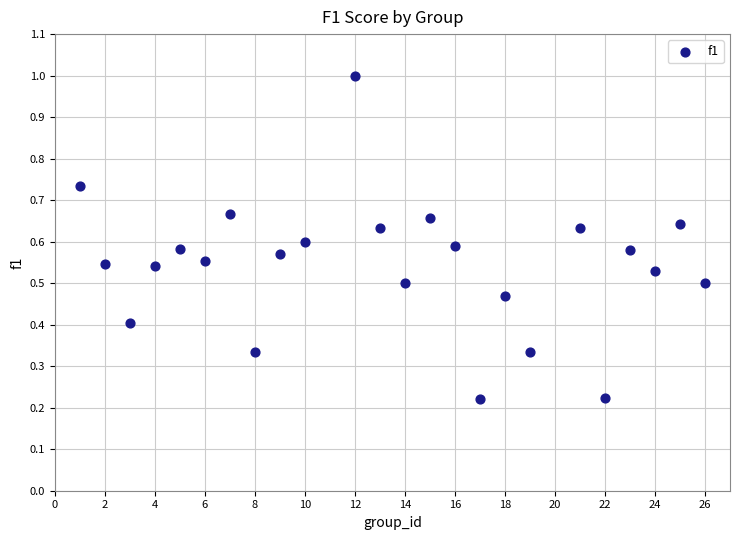

What is the range of Y values (max minus min)?

0.8